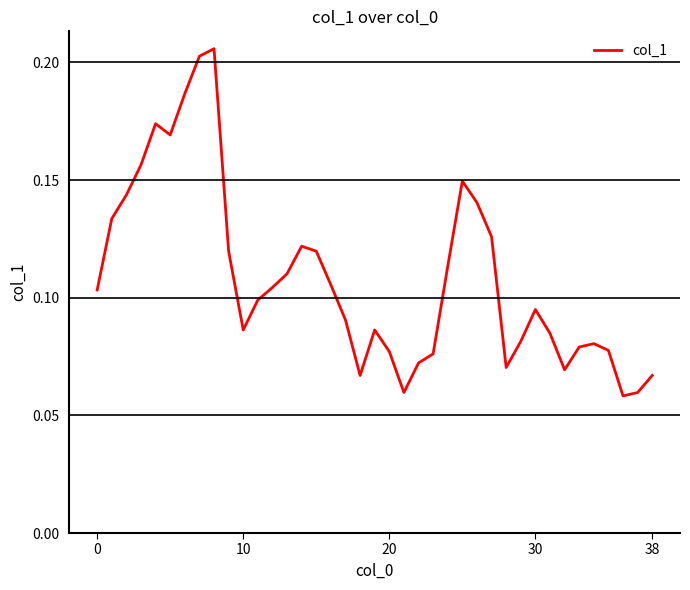

How many points are higher than both their immediate neighbors (excluding endpoints)?

7